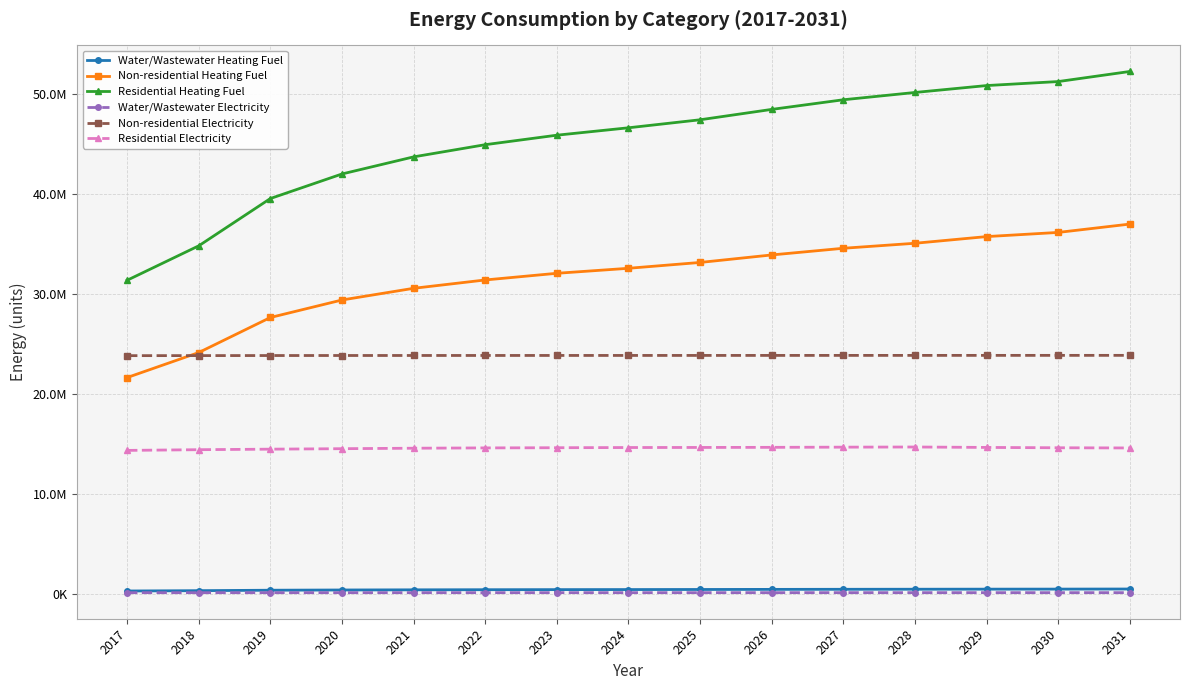

Which series has the largest range (max minus min)?

Residential Heating Fuel